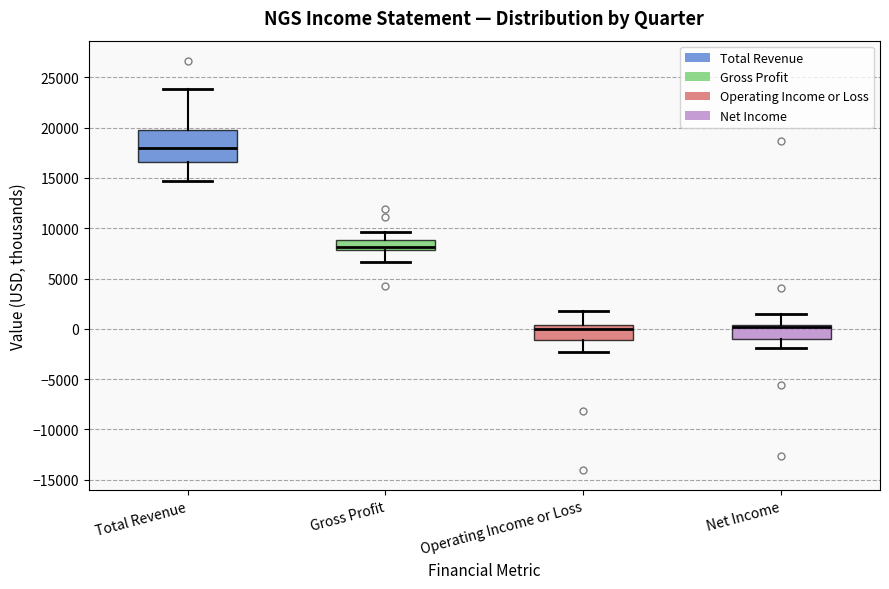

Comparing the boxes themselves (not the whiskers), which one is the tallest?

Total Revenue